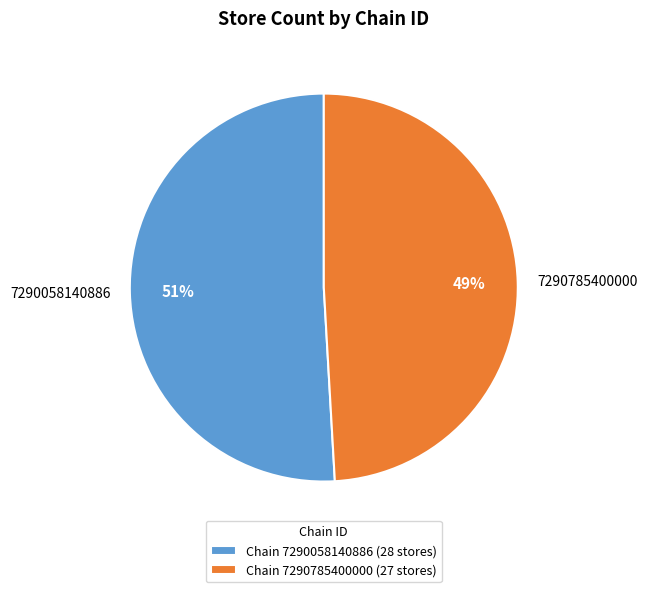

What is the smallest slice in the pie chart?

7290785400000